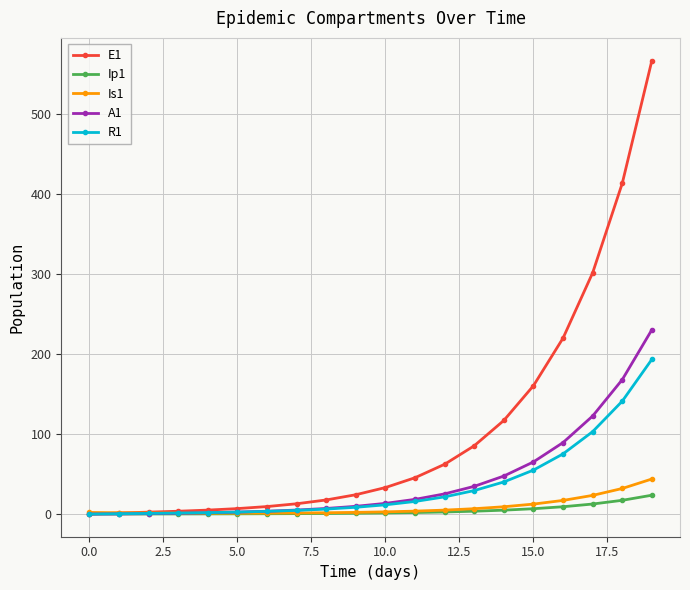

What is the greatest value displayed?

566.2